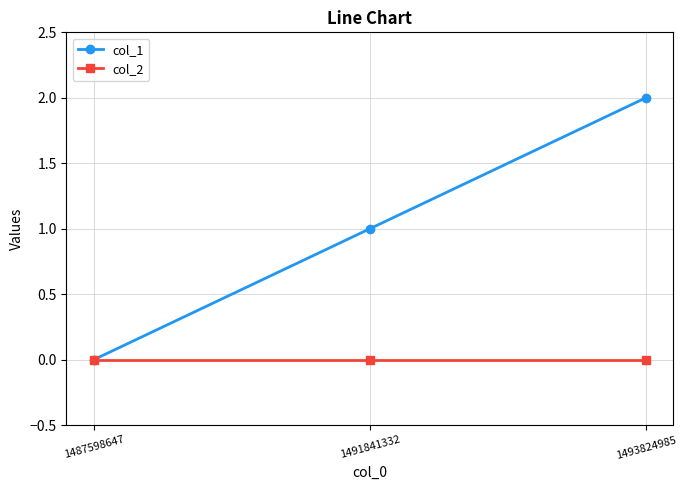

At 1491841332, list the series in order from smallest to largest.

col_2, col_1